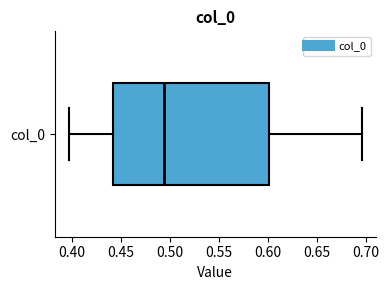

Where is the left edge of the box for col_0 on the x-axis? The values are not printed on the chart, so give them approximately, as read against the axis.

0.440